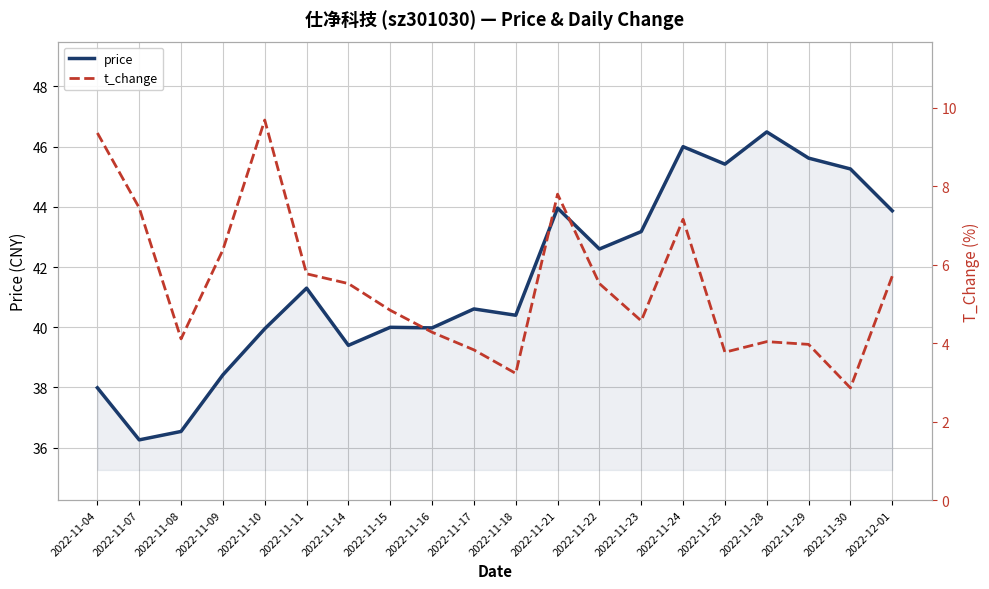

What is the approximate value of price at 2022-11-18?

40.4